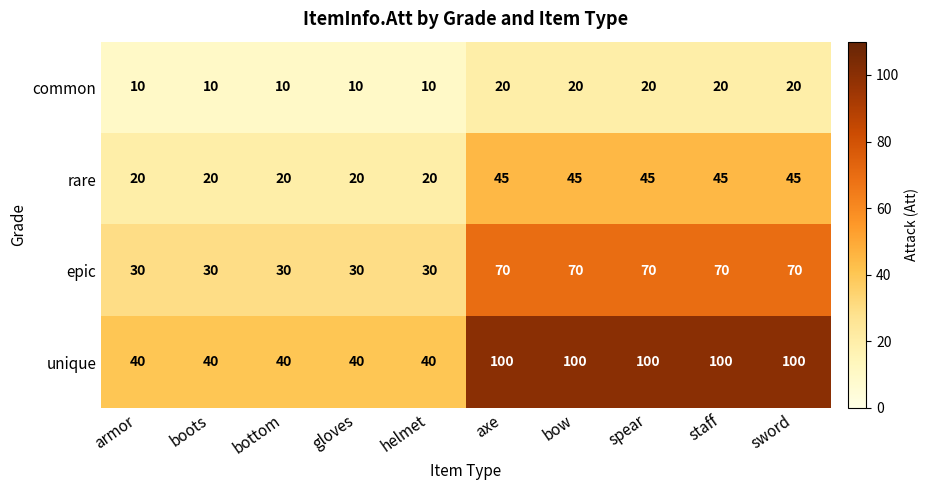

Read the unique value at armor, to the nearest 5.

40